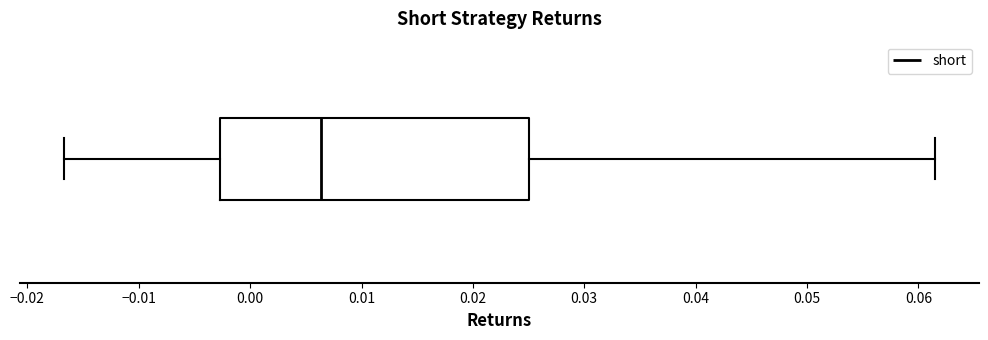

Read this box plot against the x-axis: the position of the median line, the range covered by the box, and the ends of both whiskers. The values are not printed on the chart, so give them approximately, as read against the axis.

median 0.006, box -0.003 to 0.025, whiskers -0.017 to 0.062